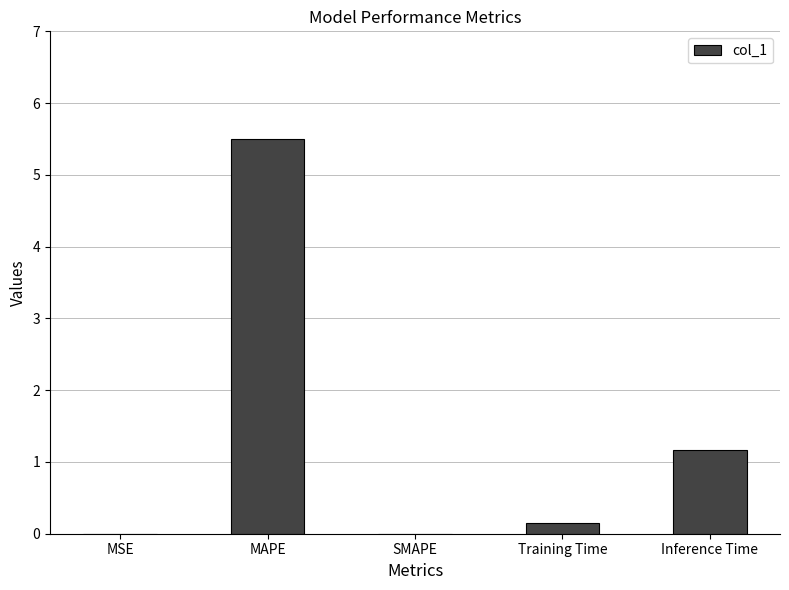

What is the sum of all values?

6.8